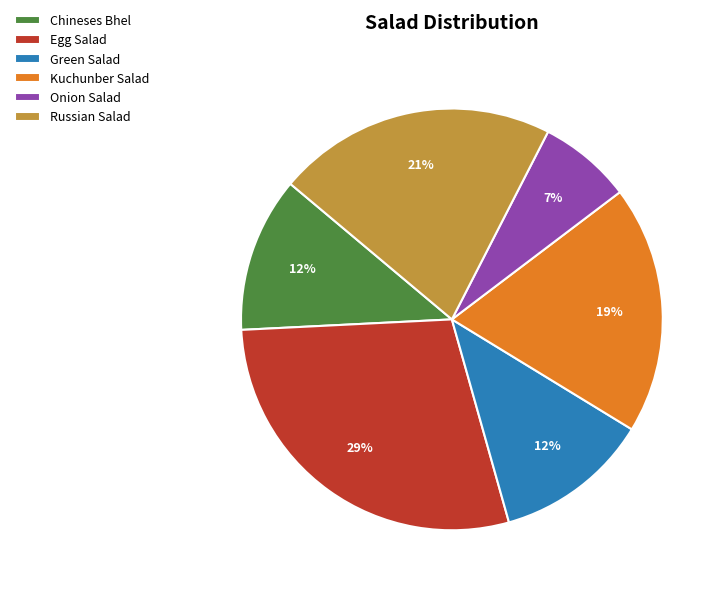

How many segments does this pie chart have?

6